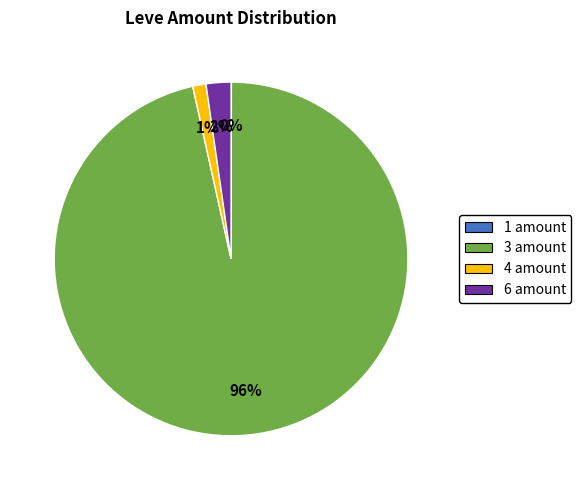

To the nearest percent, what is the average slice percentage?

25%